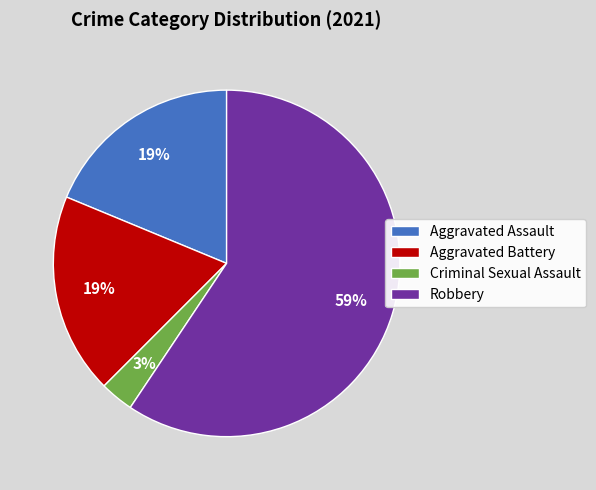

Does any single category account for the majority?

Yes